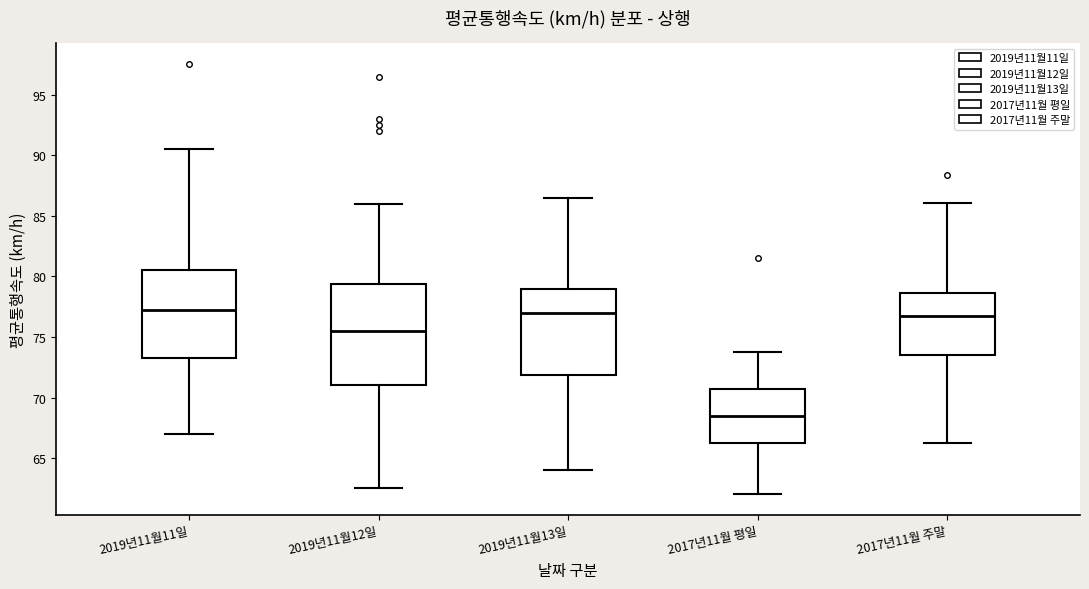

Reading left to right, transcribe this box plot: for each box, give where its median line is, the range the box spans, and where its two whiskers end, as read against the y-axis. The values are not printed on the chart, so give them approximately, as read against the axis.

2019년11월11일: median 77.5, box 73.5 to 80.5, whiskers 67.0 to 90.5
2019년11월12일: median 75.5, box 71.0 to 79.5, whiskers 62.5 to 86.0
2019년11월13일: median 77.0, box 72.0 to 79.0, whiskers 64.0 to 86.5
2017년11월 평일: median 68.5, box 66.5 to 70.5, whiskers 62.0 to 74.0
2017년11월 주말: median 76.5, box 73.5 to 78.5, whiskers 66.0 to 86.0